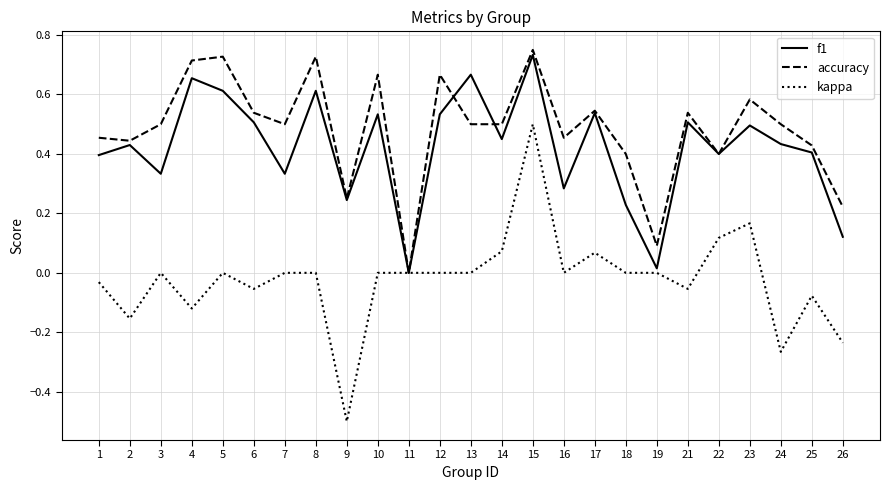

What is the lowest value of the kappa series?

-0.5